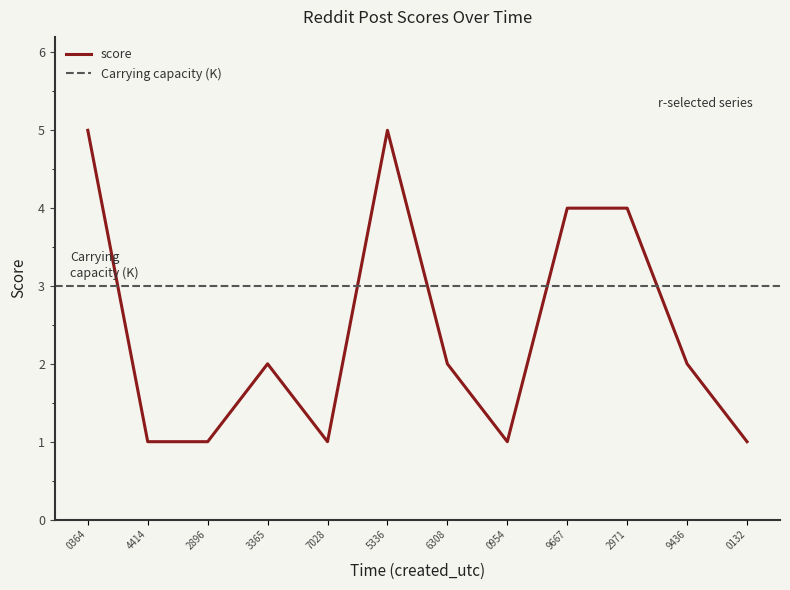

Approximately how many times larger is the value at 1417719667 compared to 1417670954?

4.0